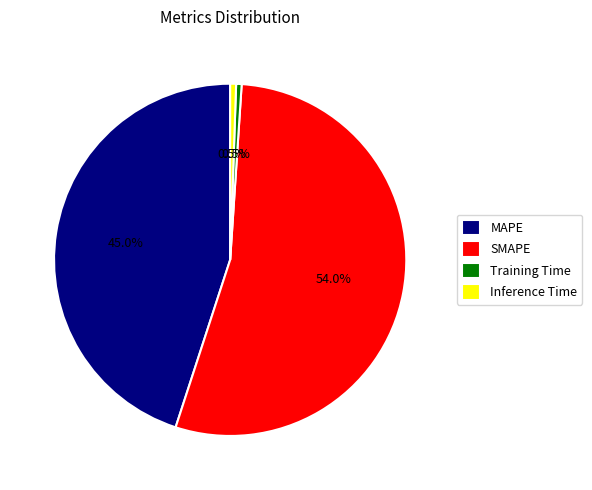

The Inference Time slice represents 13% of the pie. True or false?

False